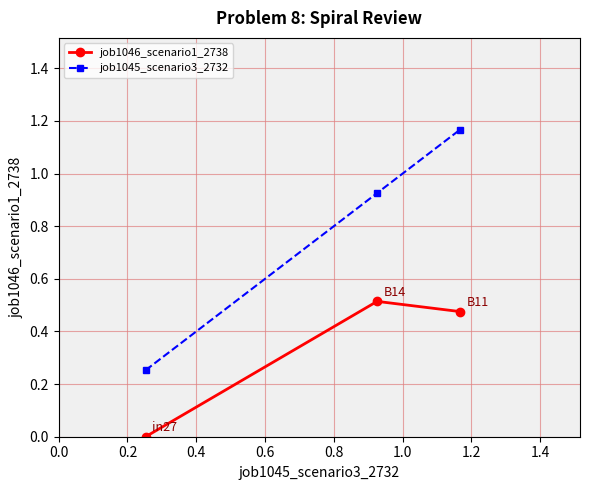

What is the sum of all job1045_scenario3_2732 values?

2.3